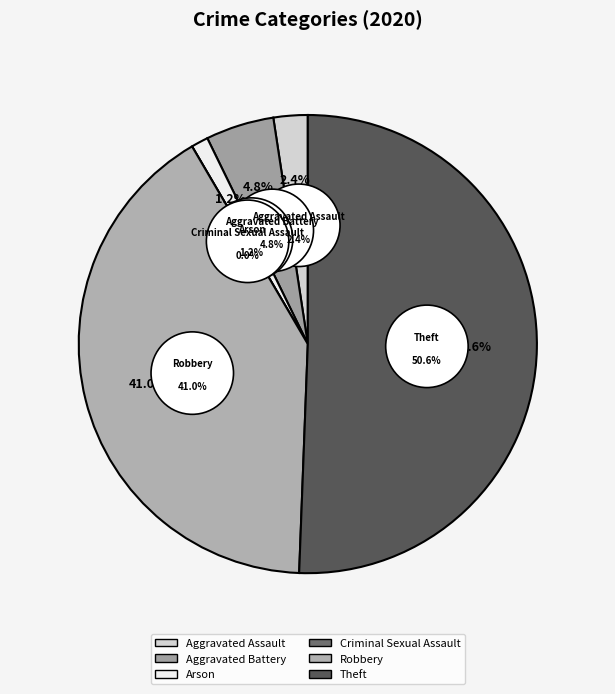

What is the change in value from Aggravated Battery to Criminal Sexual Assault?

-4